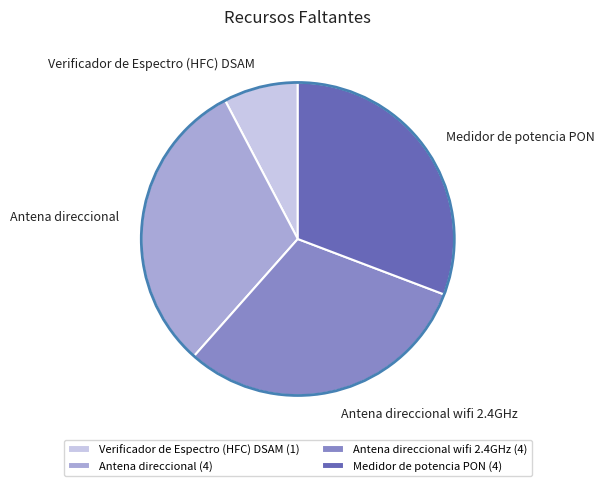

What is the smallest slice in the pie chart?

Verificador de Espectro (HFC) DSAM (1)